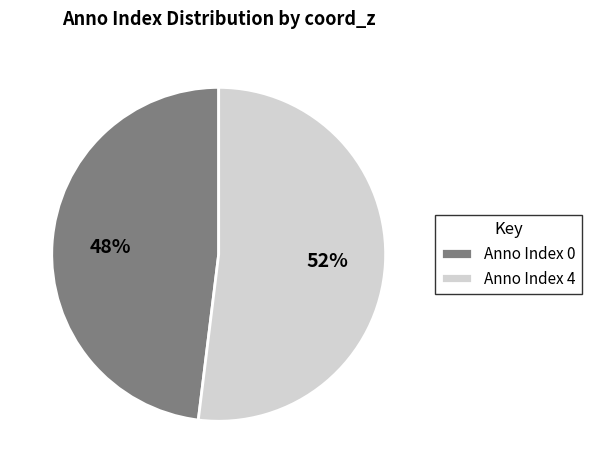

How many slices are in this pie chart?

2